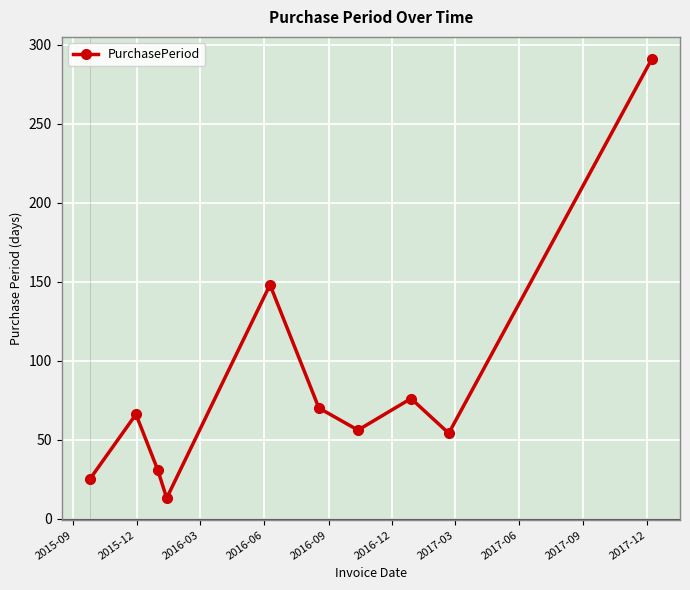

Reading right to left, what are all the values shown in this chart?

291	54	76	56	70	148	13	31	66	25